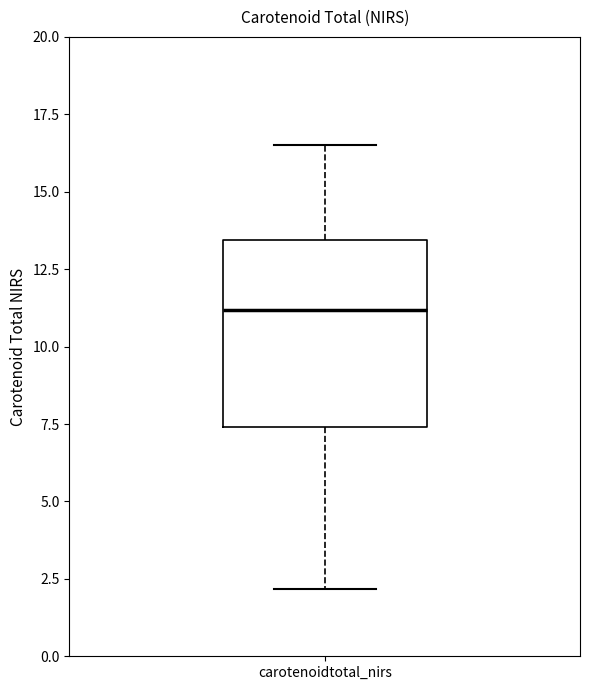

Transcribe this box plot: give where the median line is, the range the box spans, and where the two whiskers end, as read against the y-axis. The values are not printed on the chart, so give them approximately, as read against the axis.

median 11.0, box 7.5 to 13.5, whiskers 2.0 to 16.5